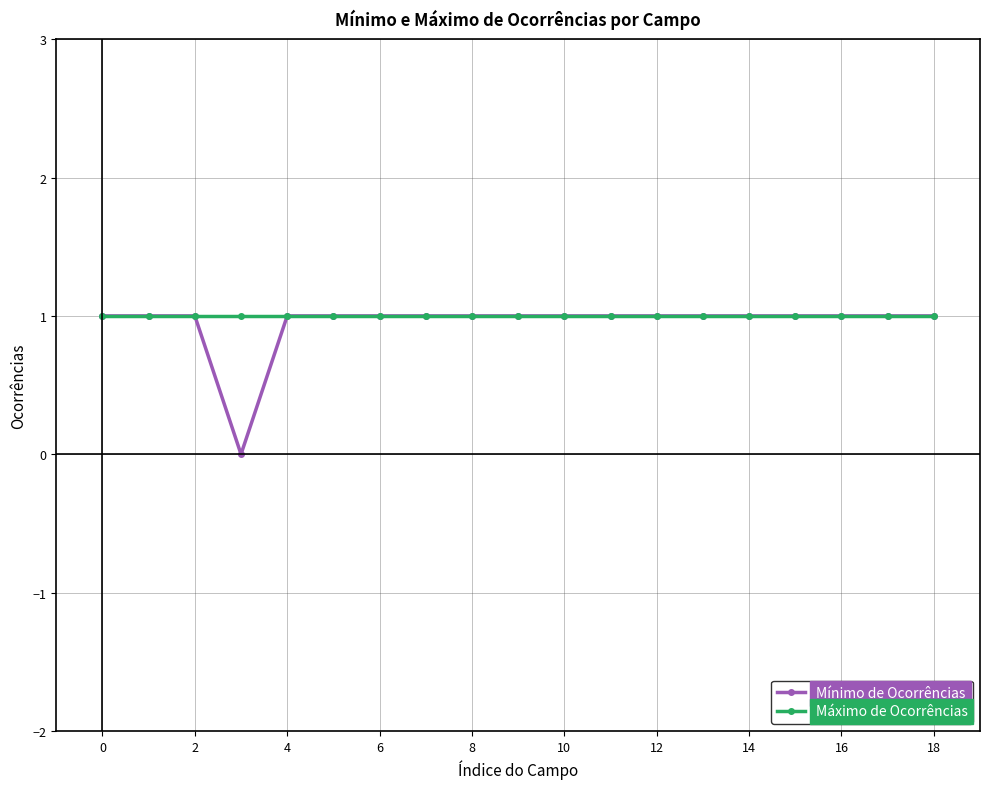

What is the value of the Mínimo de Ocorrências point at the 9th from the left?

1